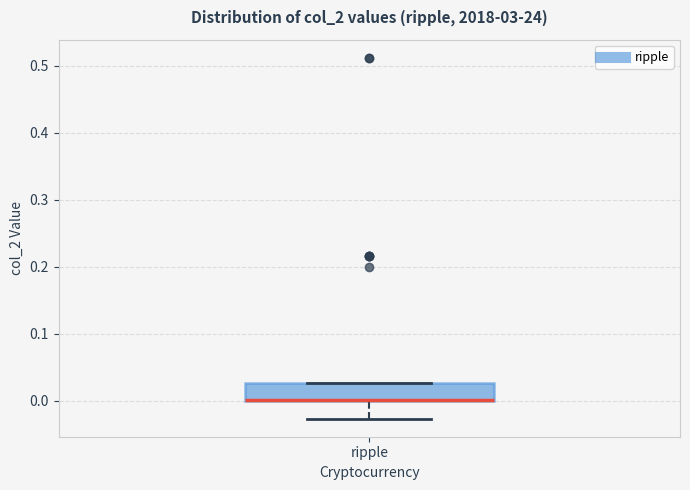

Read this box plot against the y-axis: the position of the median line, the range covered by the box, and the ends of both whiskers. The values are not printed on the chart, so give them approximately, as read against the axis.

median 0.00 (drawn on the box's lower edge), box 0.00 to 0.03, whiskers -0.03 to 0.03